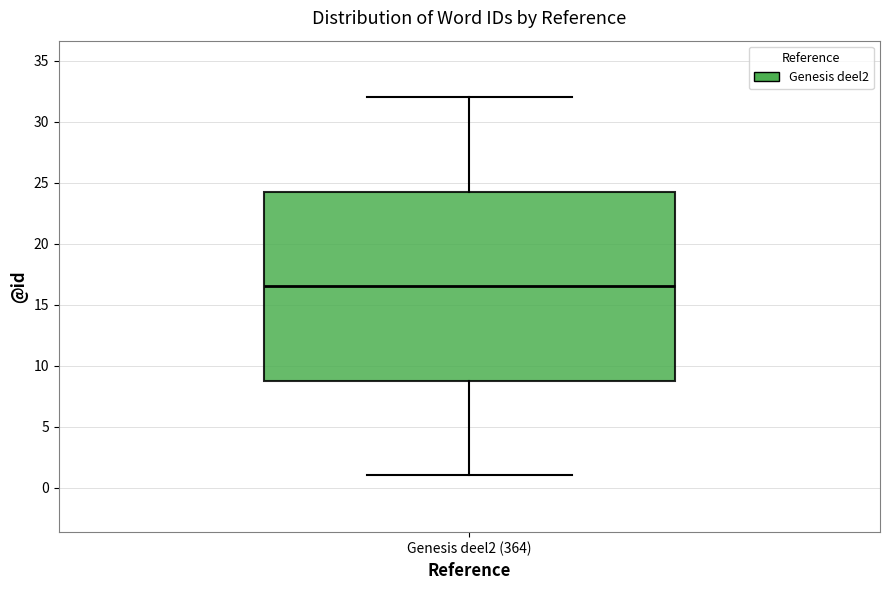

Read this box plot against the y-axis: the position of the median line, the range covered by the box, and the ends of both whiskers. The values are not printed on the chart, so give them approximately, as read against the axis.

median 16.5, box 9.0 to 24.5, whiskers 1.0 to 32.0